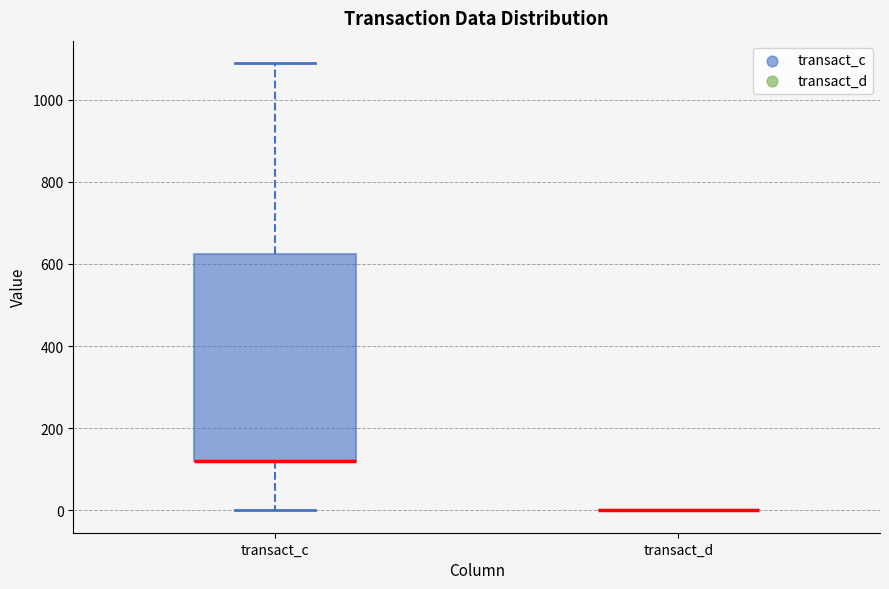

Reading left to right, transcribe this box plot: for each box, give where its median line is, the range the box spans, and where its two whiskers end, as read against the y-axis. The values are not printed on the chart, so give them approximately, as read against the axis.

transact_c: median 120 (drawn on the box's lower edge), box 120 to 620, whiskers 0 to 1080
transact_d: box collapsed to a line at 0, whiskers 0 to 0